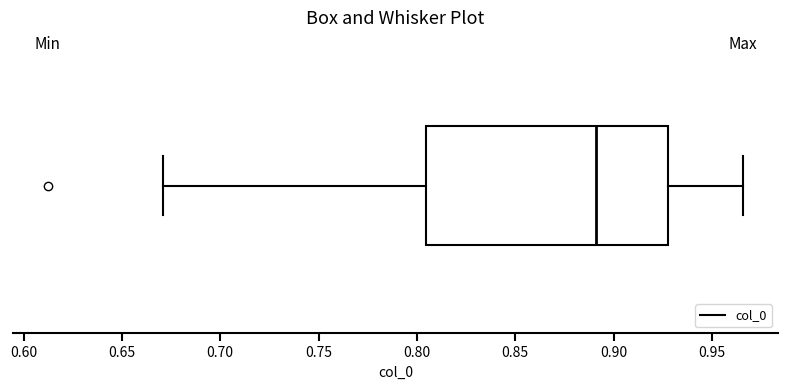

Transcribe this box plot: give where the median line is, the range the box spans, and where the two whiskers end, as read against the x-axis. The values are not printed on the chart, so give them approximately, as read against the axis.

median 0.890, box 0.805 to 0.930, whiskers 0.670 to 0.965